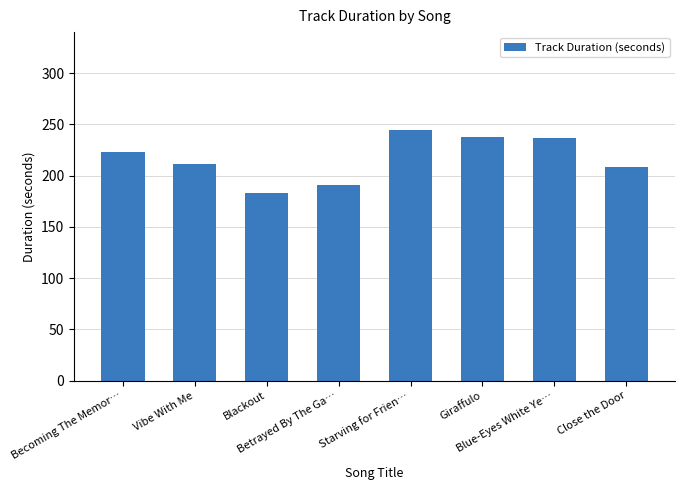

The chart shows a value of 102.3 at Close the Door. True or false?

False